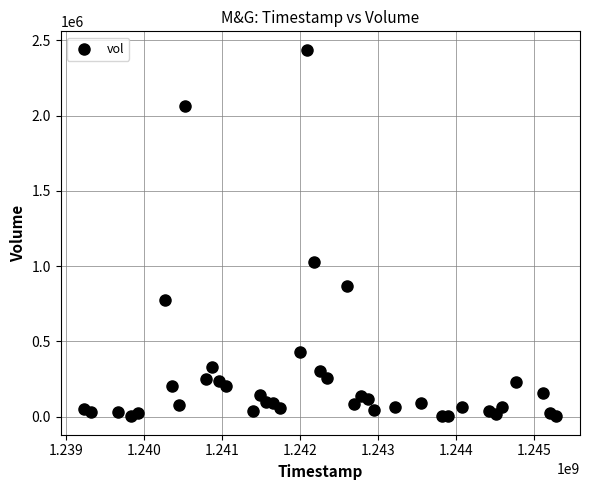

What is the range of X values (max minus min)?

6048000